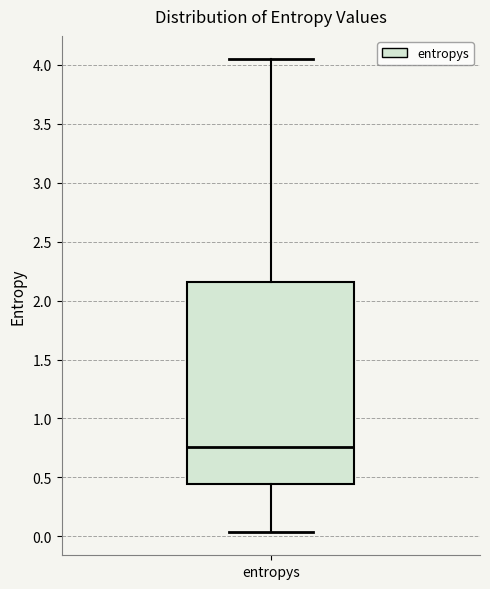

Transcribe this box plot: give where the median line is, the range the box spans, and where the two whiskers end, as read against the y-axis. The values are not printed on the chart, so give them approximately, as read against the axis.

median 0.75, box 0.45 to 2.15, whiskers 0.05 to 4.05